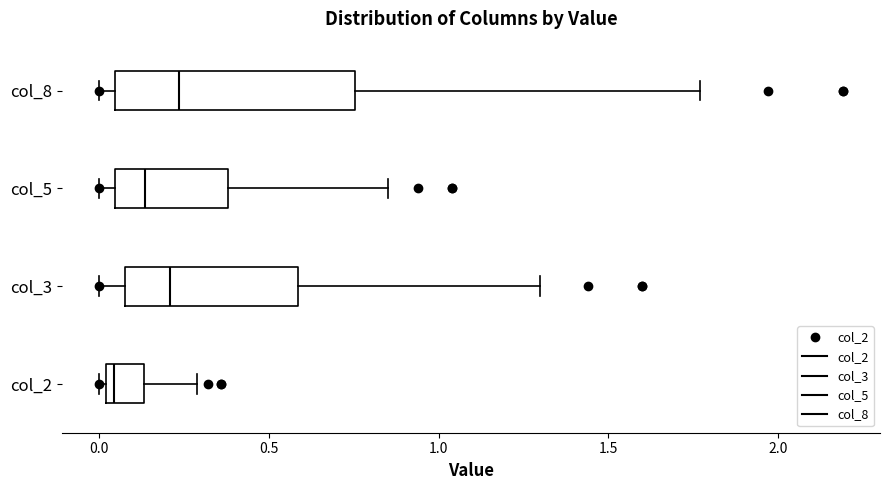

Reading bottom to top, read every box against the x-axis: the position of its median line, the range the box covers, and the ends of its whiskers. The values are not printed on the chart, so give them approximately, as read against the axis.

col_2: median 0.05, box 0.00 to 0.15, whiskers 0.00 (just left of the box's left edge) to 0.30
col_3: median 0.20, box 0.10 to 0.60, whiskers 0.00 to 1.30
col_5: median 0.15, box 0.05 to 0.40, whiskers 0.00 to 0.85
col_8: median 0.25, box 0.05 to 0.75, whiskers 0.00 to 1.75